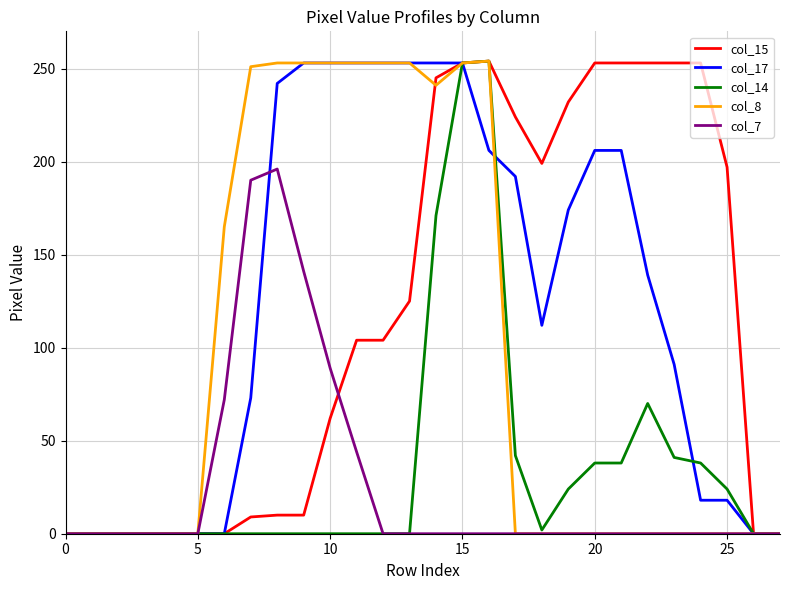

How many lines are shown in the chart?

5